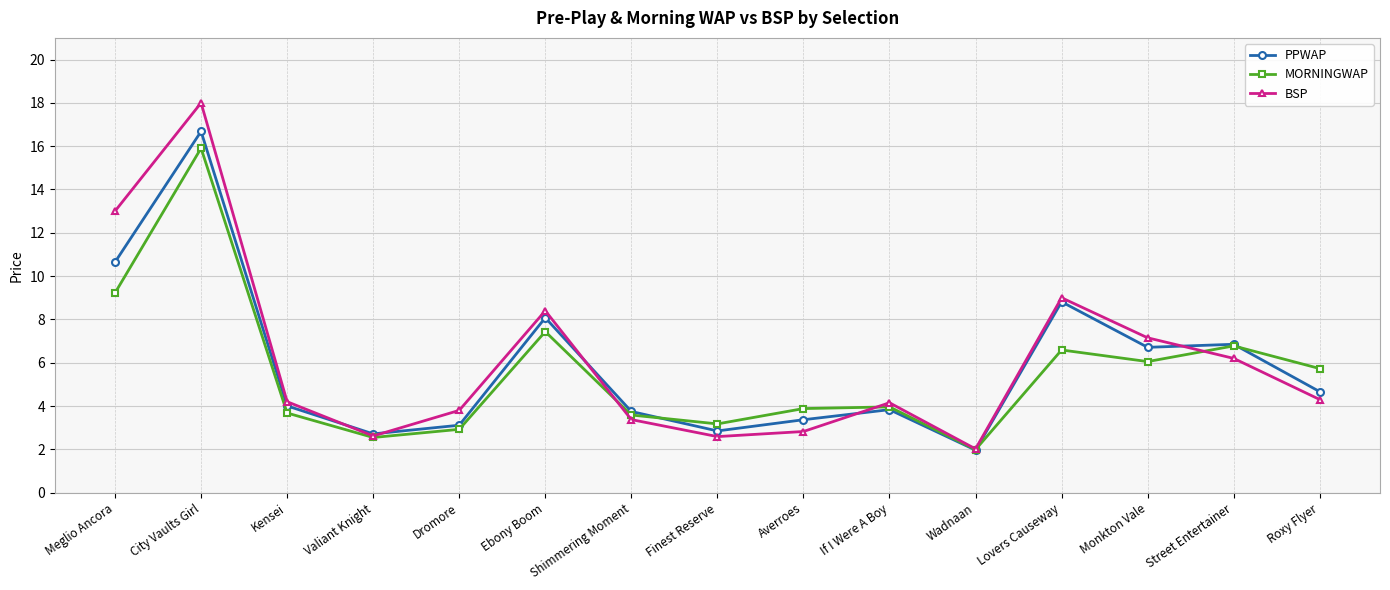

What is the difference between the PPWAP values at Averroes and Dromore?

0.3